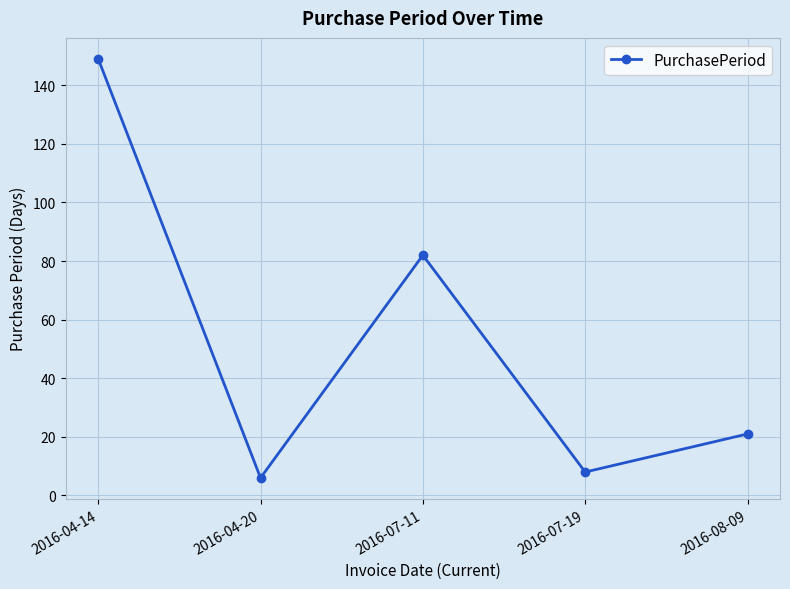

Where is the data nearest to the value 77?

2016-07-11